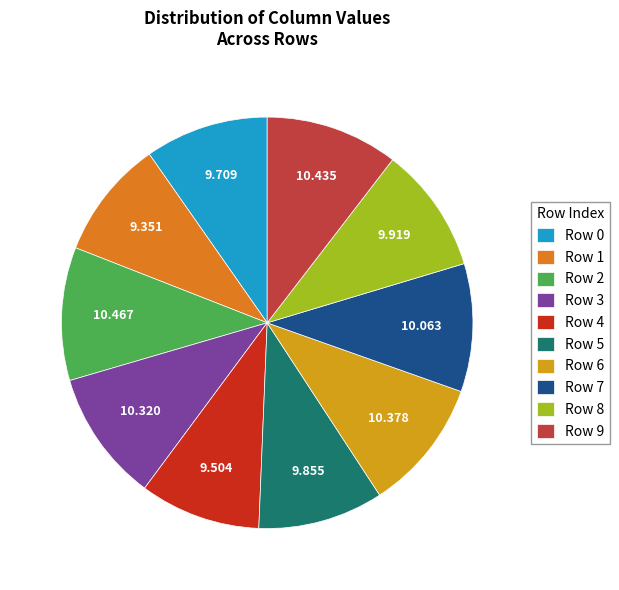

Which category has the smallest portion of the pie?

1